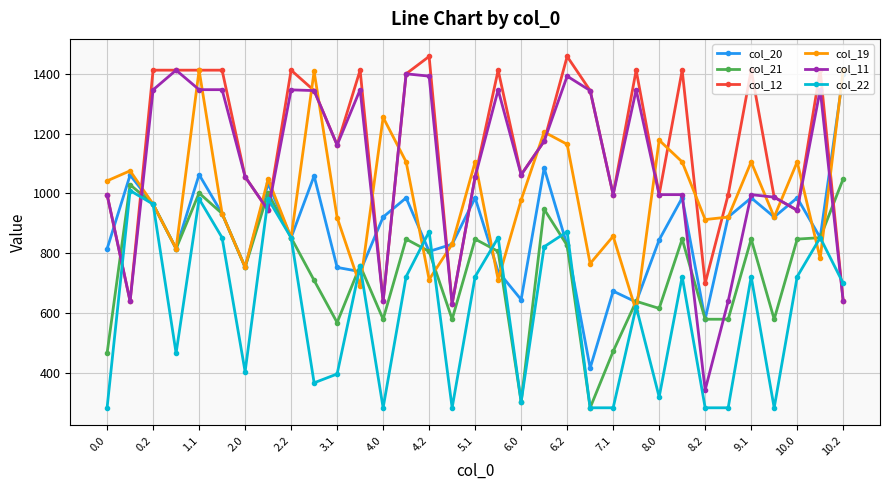

Which series has the largest total across all categories?

col_12